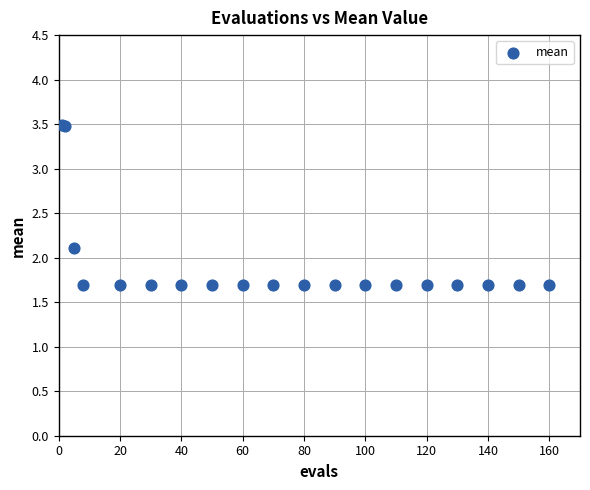

What Y value in the scatter plot is closest to 2?

2.1